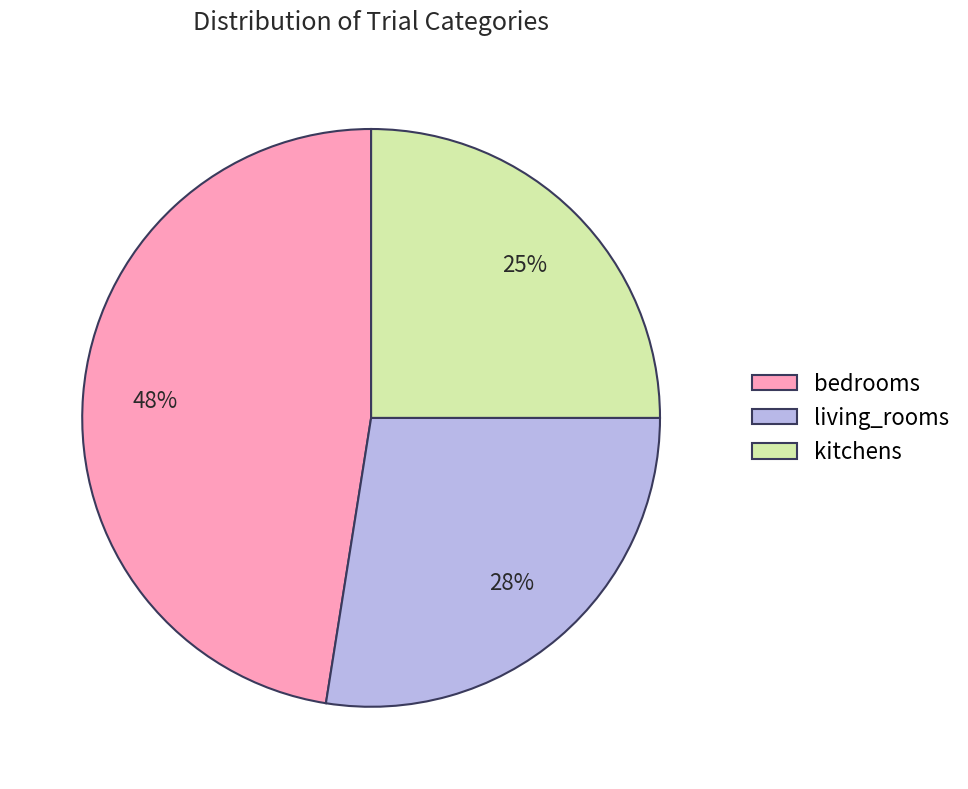

To the nearest percent, what is the average slice percentage?

33%